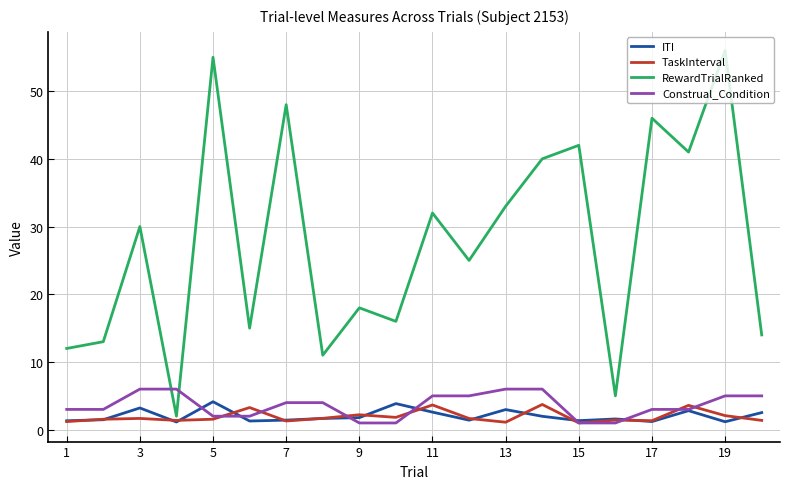

Which series has the largest total across all categories?

RewardTrialRanked